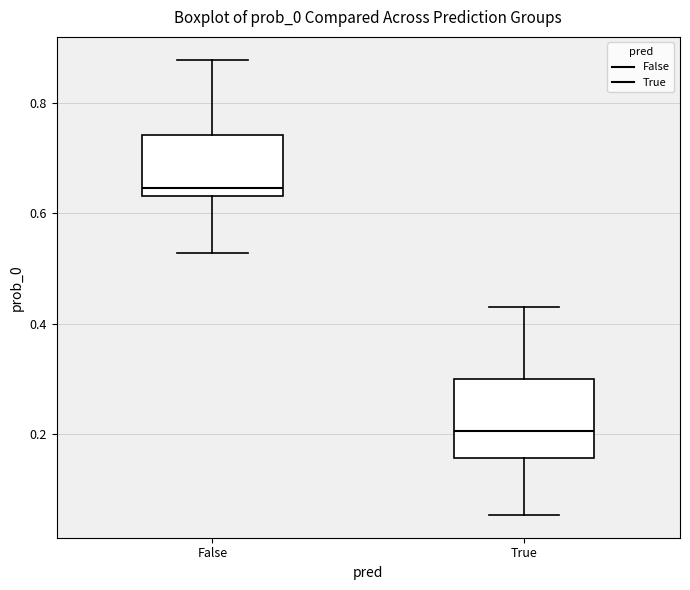

Which box's median line is the lowest?

True